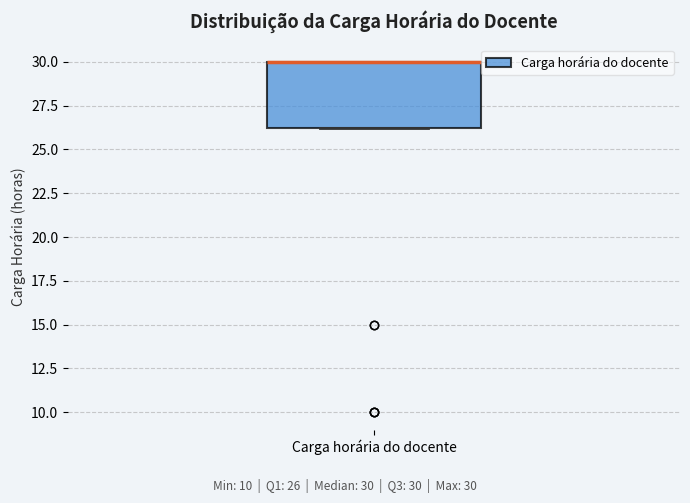

Read this box plot against the y-axis: the position of the median line, the range covered by the box, and the ends of both whiskers. The values are not printed on the chart, so give them approximately, as read against the axis.

median 30.0 (drawn on the box's upper edge), box 26.5 to 30.0, whiskers 26.5 to 30.0